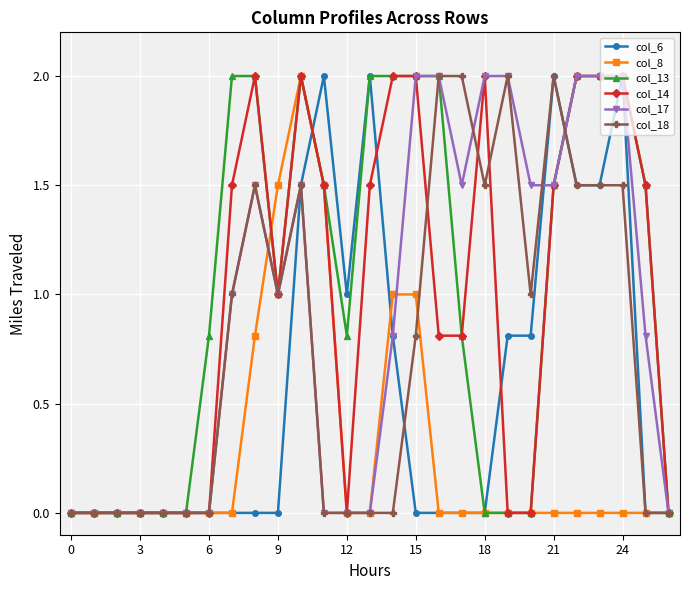

What is the greatest value displayed?

2.0